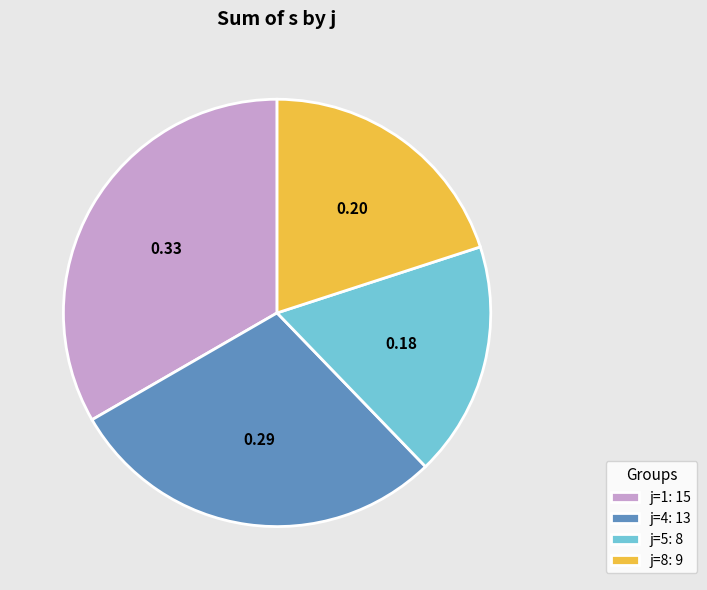

True or false: j=1 accounts for 33% of the total.

True